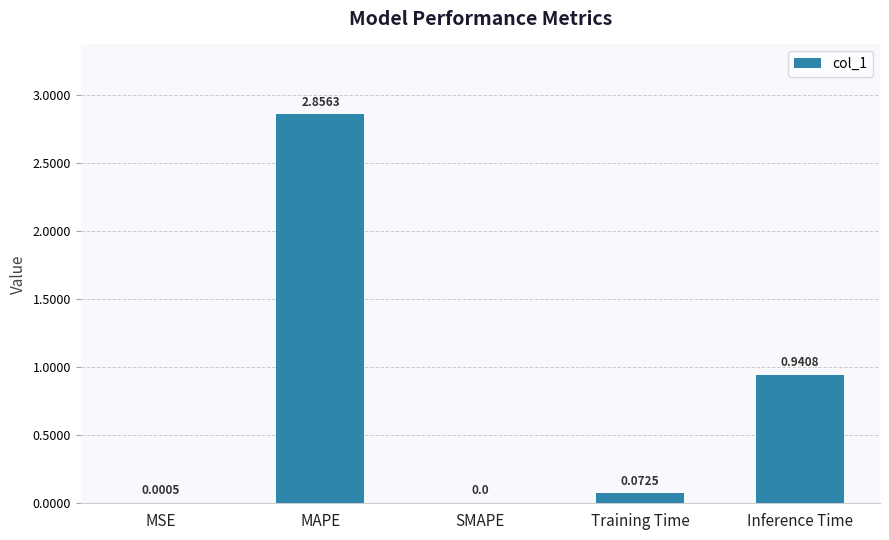

Where is the data nearest to the value 1?

Inference Time